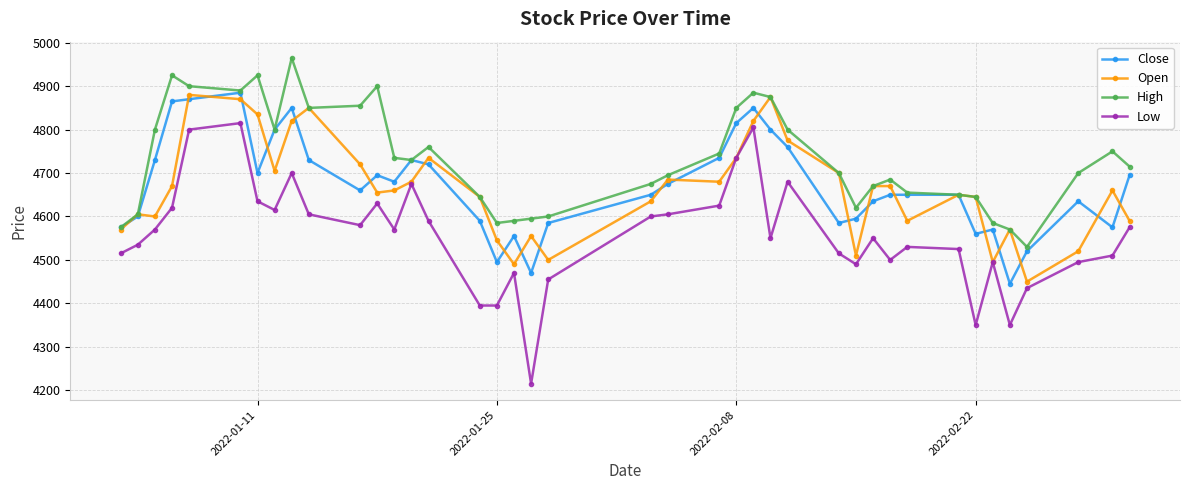

True or false: Low and Close cross at least once.

False